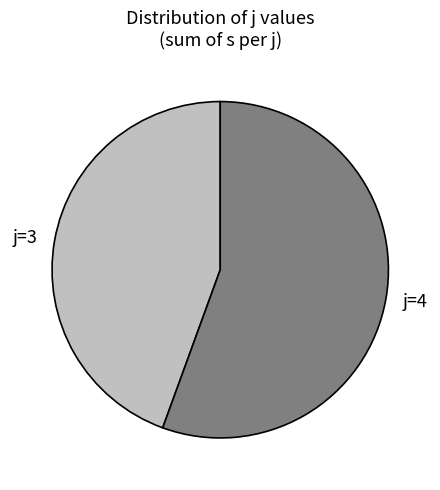

Approximately how many times larger is the value at j=4 compared to j=3?

1.3